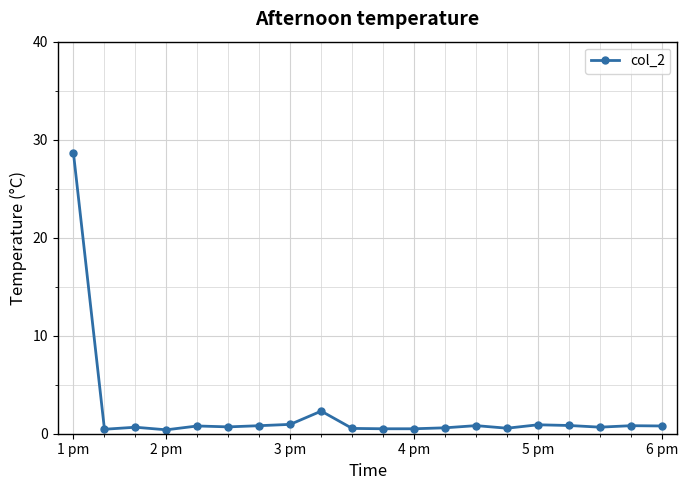

What is the sum of all values?

43.3